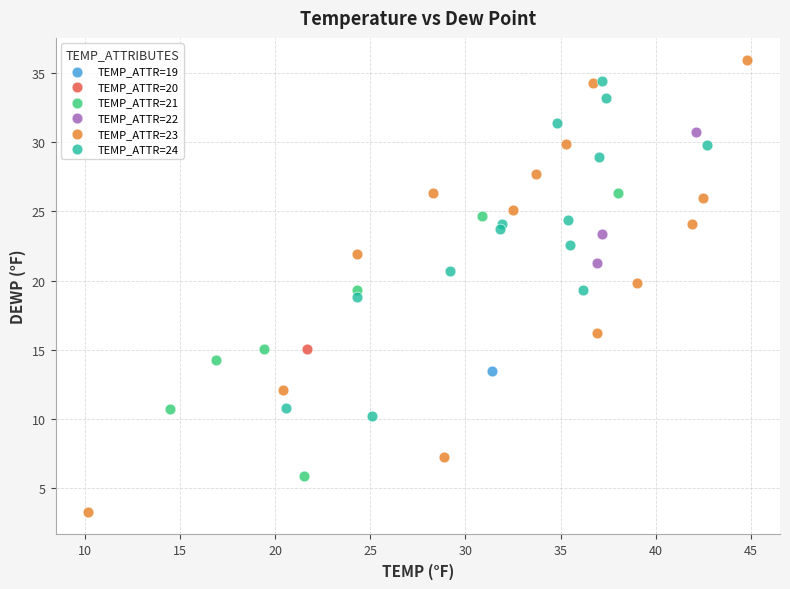

What are all the series names shown in the legend?

TEMP_ATTR=19, TEMP_ATTR=20, TEMP_ATTR=21, TEMP_ATTR=22, TEMP_ATTR=23, TEMP_ATTR=24